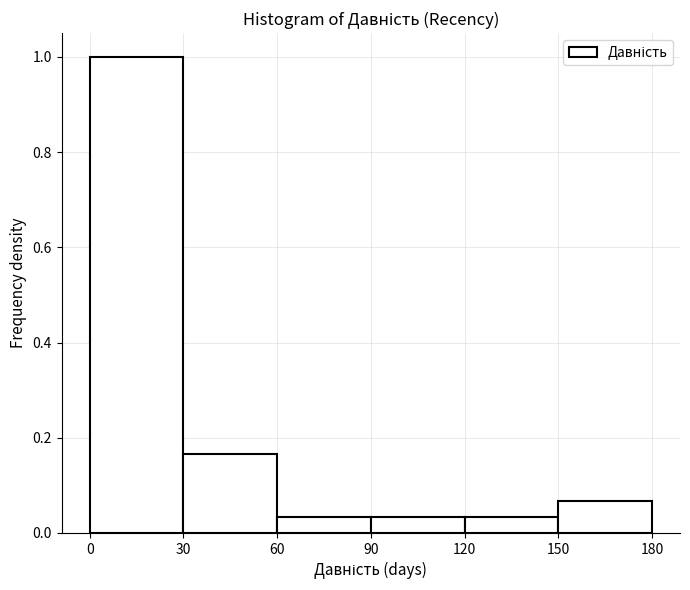

What is the height of the bar covering 120 to 150 on the x-axis? The values are not printed on the chart, so give them approximately, as read against the axis.

0.04